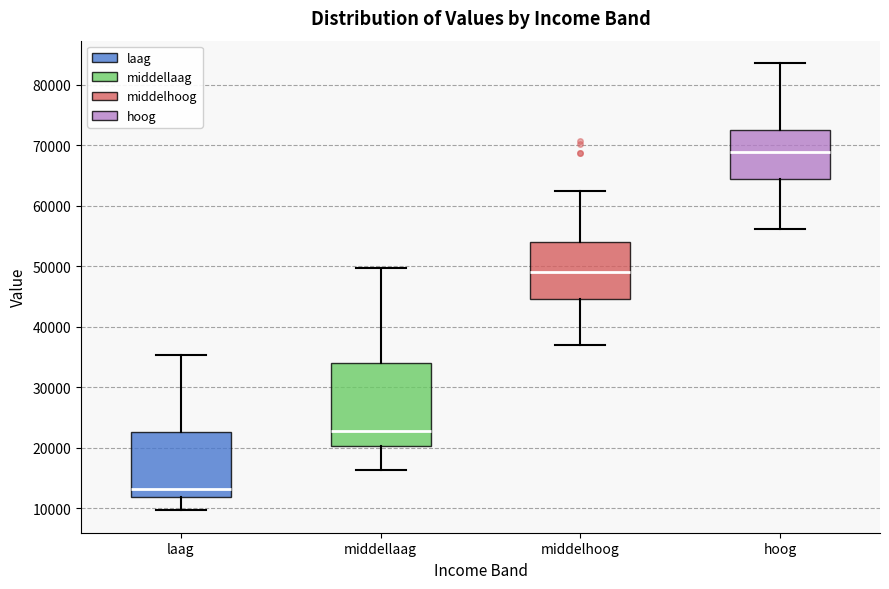

Where does the lower whisker of the box for middelhoog end on the y-axis? The values are not printed on the chart, so give them approximately, as read against the axis.

37000